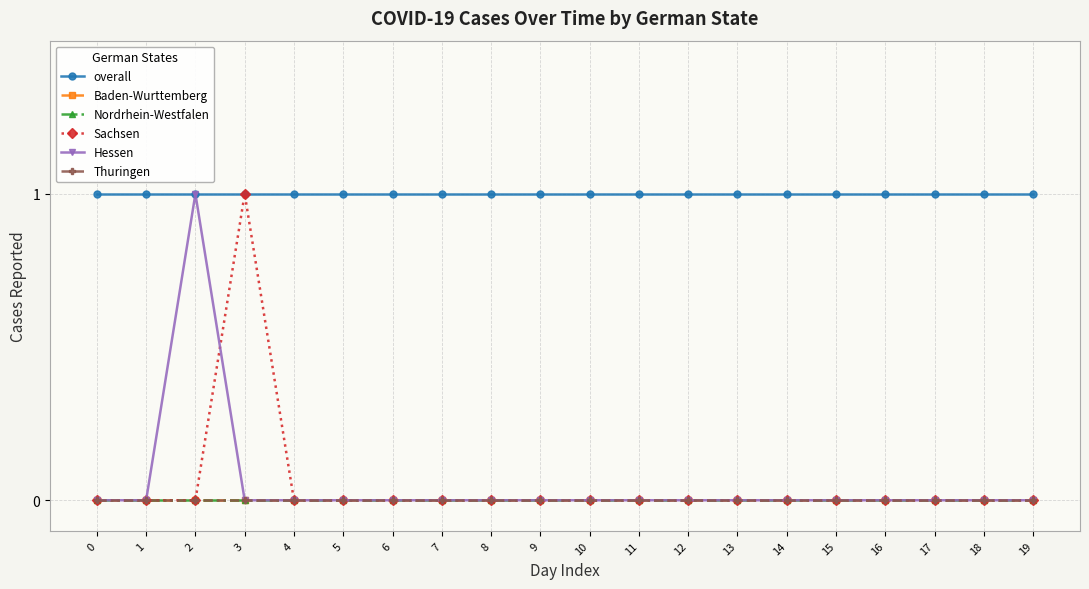

Does the chart display data point markers on the line(s)?

Yes